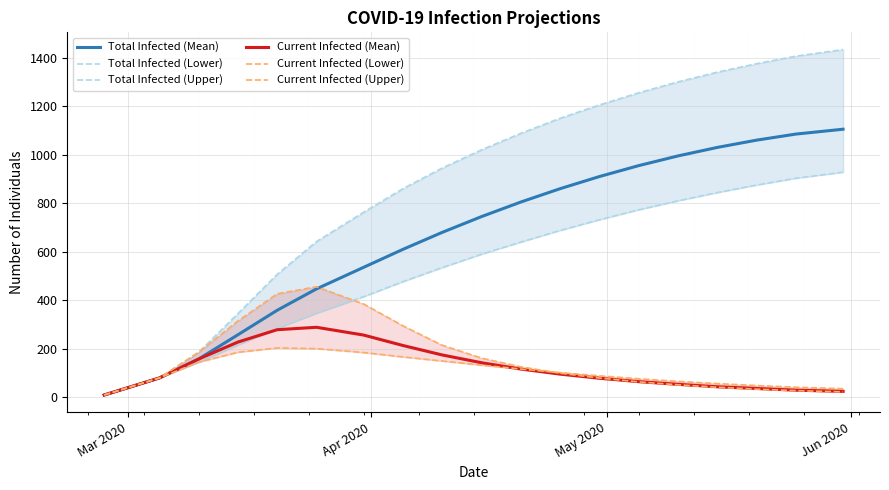

What is the maximum value for Total Infected (Mean)?

1105